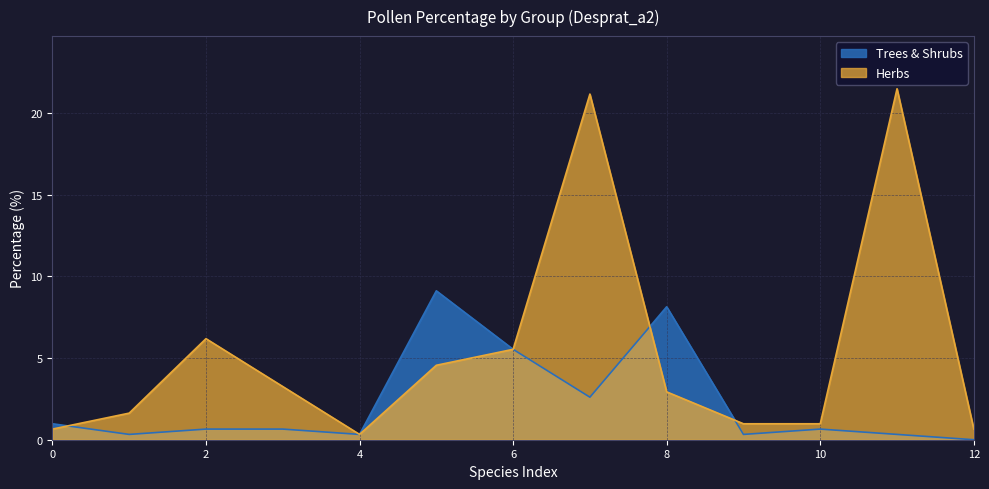

How many values are below 2?

6